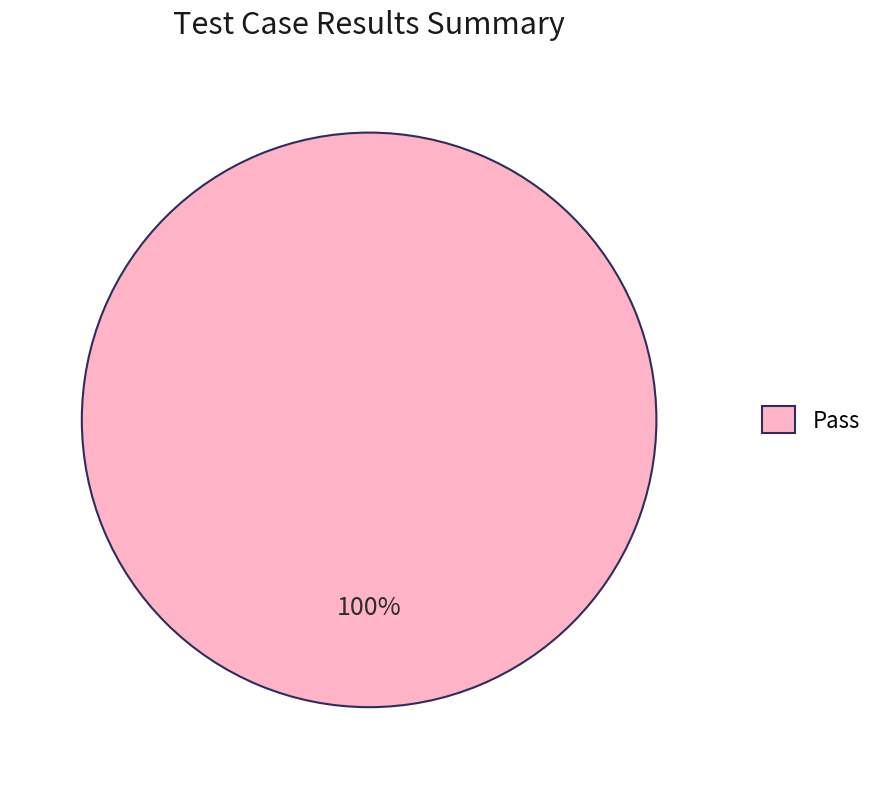

Which slice represents more than half of the pie?

Pass